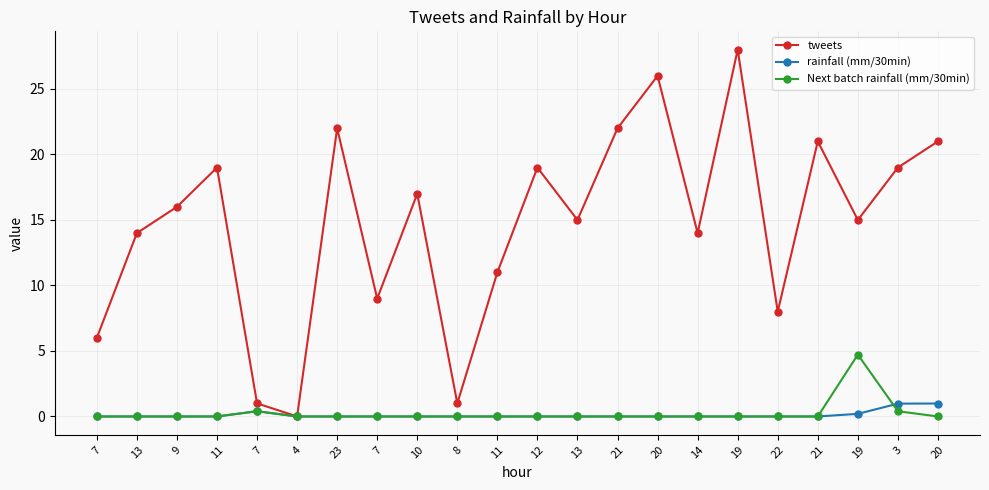

Is it true that Next batch rainfall (mm/30min) equals 2.8 at 19?

False